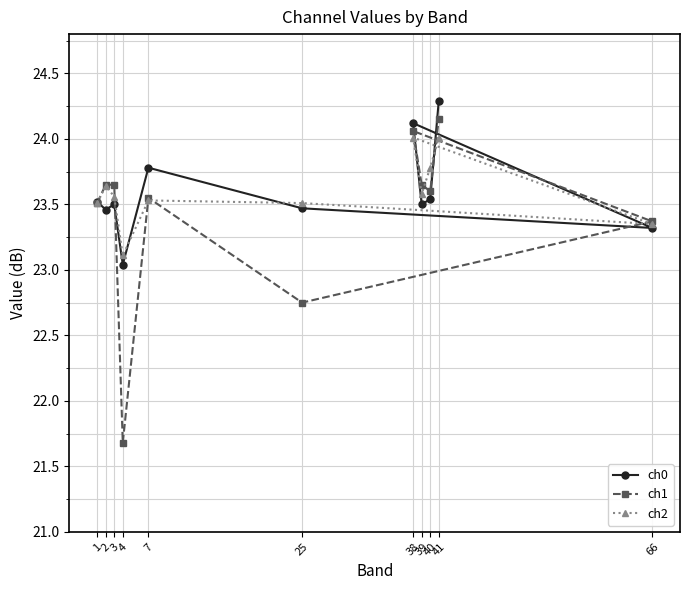

Reading left to right, extract all data points from this chart.

ch0: 1=23.5	2=23.5	3=23.5	4=23.0	7=23.8	25=23.5	66=23.3	38=24.1	39=23.5	40=23.5	41=24.3
ch1: 1=23.5	2=23.6	3=23.6	4=21.7	7=23.6	25=22.8	66=23.4	38=24.1	39=23.6	40=23.6	41=24.1
ch2: 1=23.5	2=23.6	3=23.6	4=23.1	7=23.5	25=23.5	66=23.4	38=24.0	39=23.6	40=23.8	41=24.0